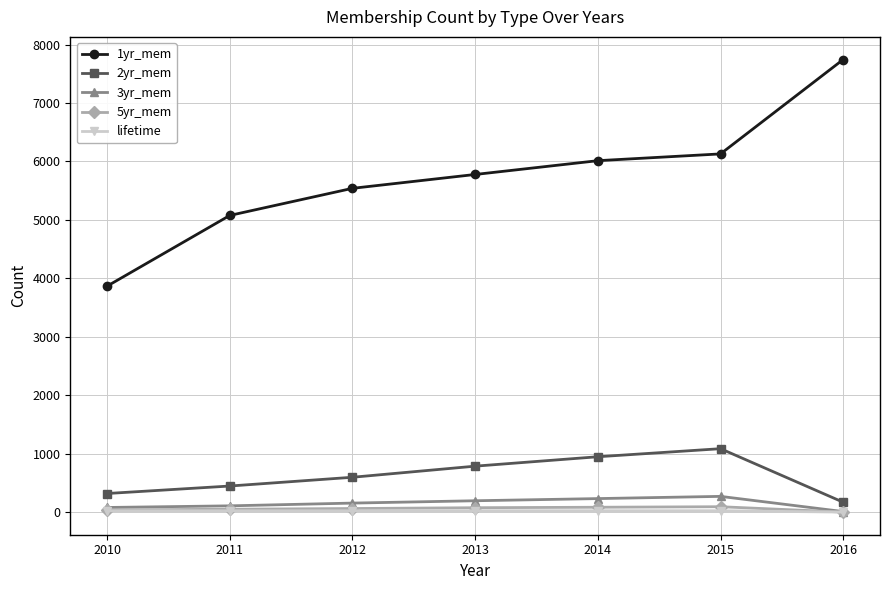

Which series has the largest range (max minus min)?

1yr_mem